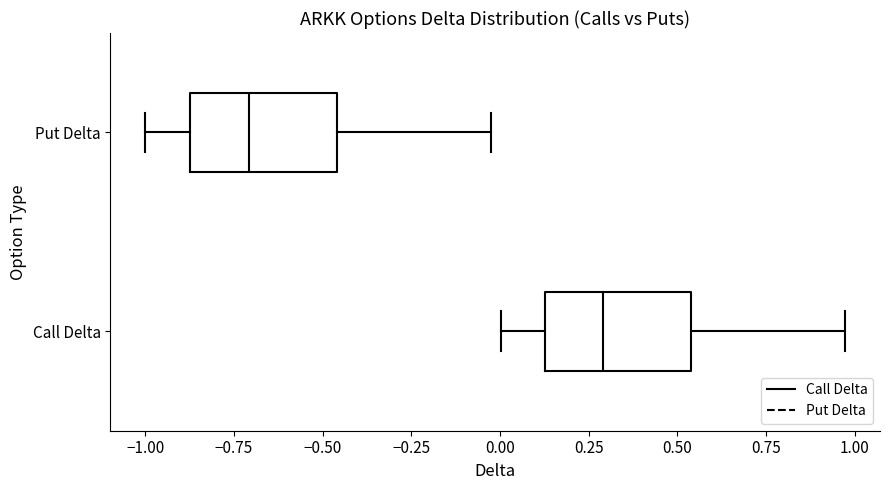

Reading bottom to top, transcribe this box plot: for each box, give where its median line is, the range the box spans, and where its two whiskers end, as read against the x-axis. The values are not printed on the chart, so give them approximately, as read against the axis.

Call Delta: median 0.30, box 0.15 to 0.55, whiskers 0.00 to 0.95
Put Delta: median -0.70, box -0.85 to -0.45, whiskers -1.00 to -0.05